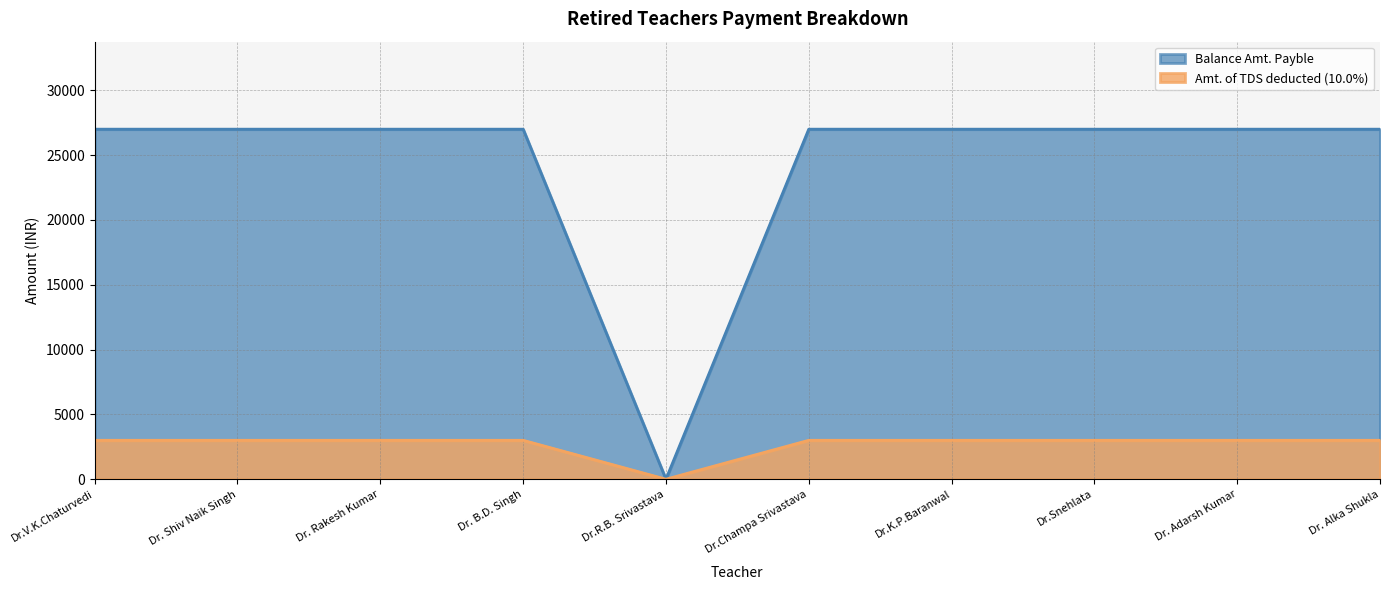

Reading left to right, what are all the values shown in this chart?

Amt. of TDS deducted (10.0%): Dr.V.K.Chaturvedi=3000	Dr. Shiv Naik Singh=3000	Dr. Rakesh Kumar=3000	Dr. B.D. Singh=3000	Dr.R.B. Srivastava=0	Dr.Champa Srivastava=3000	Dr.K.P.Baranwal=3000	Dr.Snehlata=3000	Dr. Adarsh Kumar=3000	Dr. Alka Shukla=3000
Balance Amt. Payble: Dr.V.K.Chaturvedi=27000	Dr. Shiv Naik Singh=27000	Dr. Rakesh Kumar=27000	Dr. B.D. Singh=27000	Dr.R.B. Srivastava=0	Dr.Champa Srivastava=27000	Dr.K.P.Baranwal=27000	Dr.Snehlata=27000	Dr. Adarsh Kumar=27000	Dr. Alka Shukla=27000